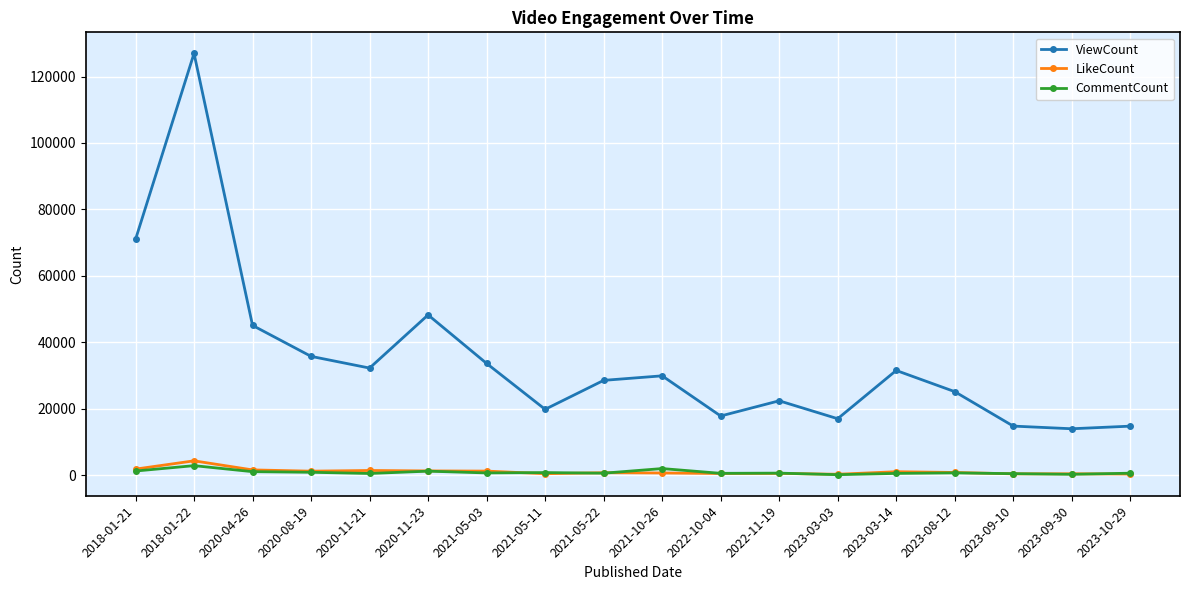

At which category is the sum across all series the highest?

2018-01-22